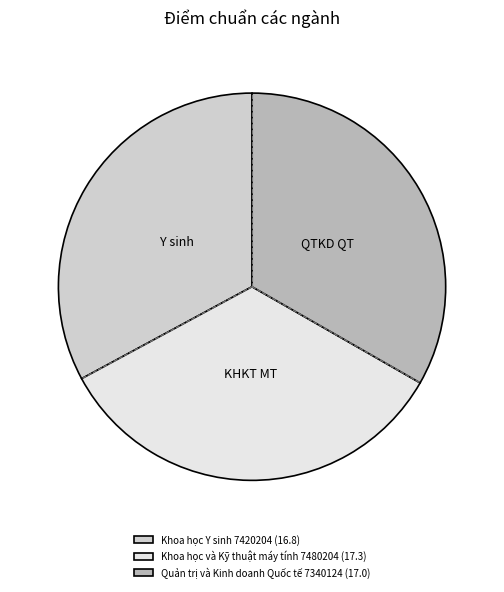

Is the sum of Y sinh and KHKT MT greater than half?

Yes